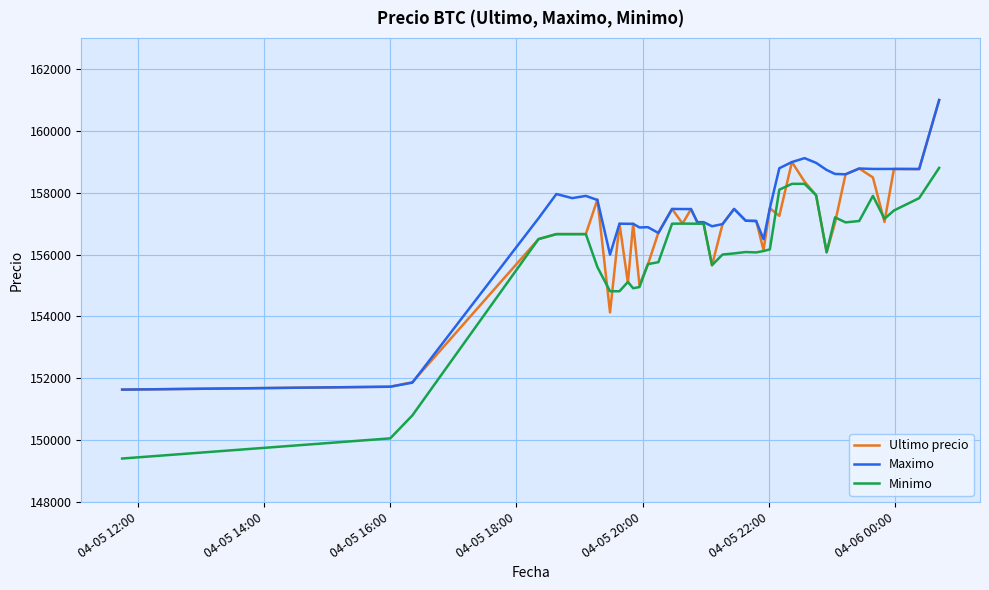

What is the maximum value shown in the chart?

161000